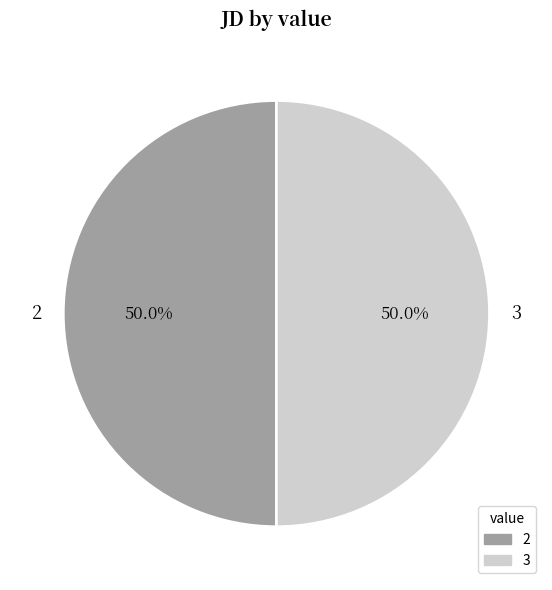

Do 3 and 2 together represent more than half of the pie?

Yes